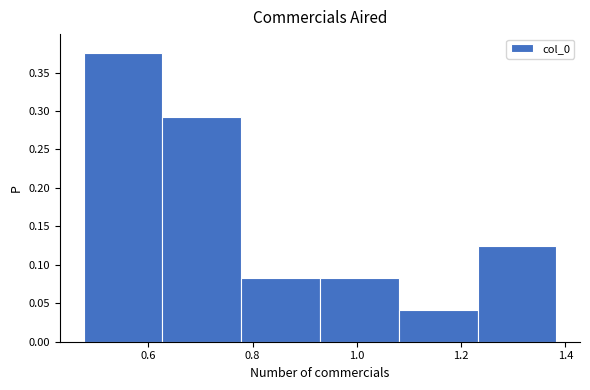

How tall is the bar that spans 1.24 to 1.38 on the x-axis? Neither the bar edges nor the heights are printed on the chart, so give them approximately, as read against the axes.

0.125